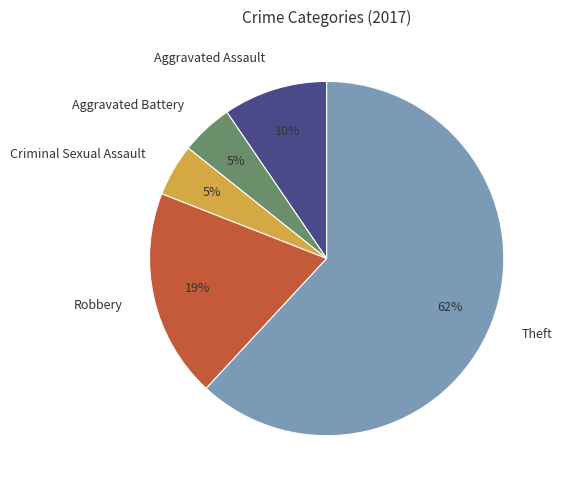

Which category accounts for the majority?

Theft